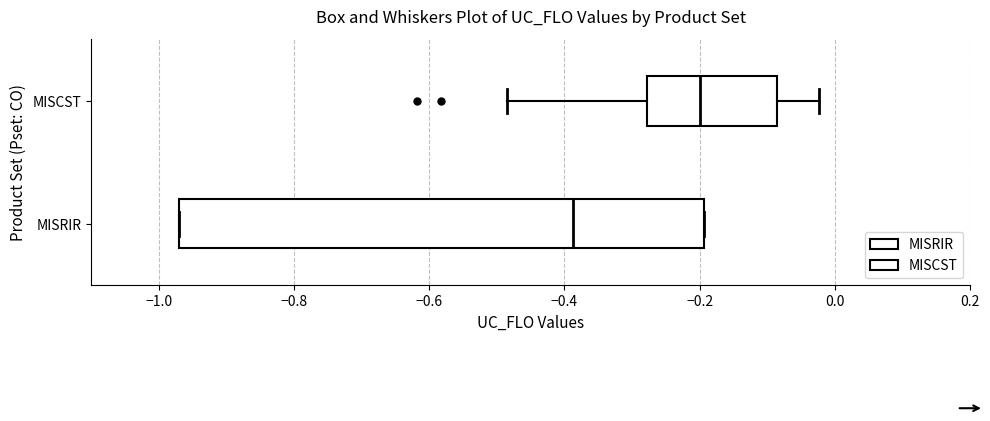

Where is the left edge of the box for MISRIR on the x-axis? The values are not printed on the chart, so give them approximately, as read against the axis.

-0.96